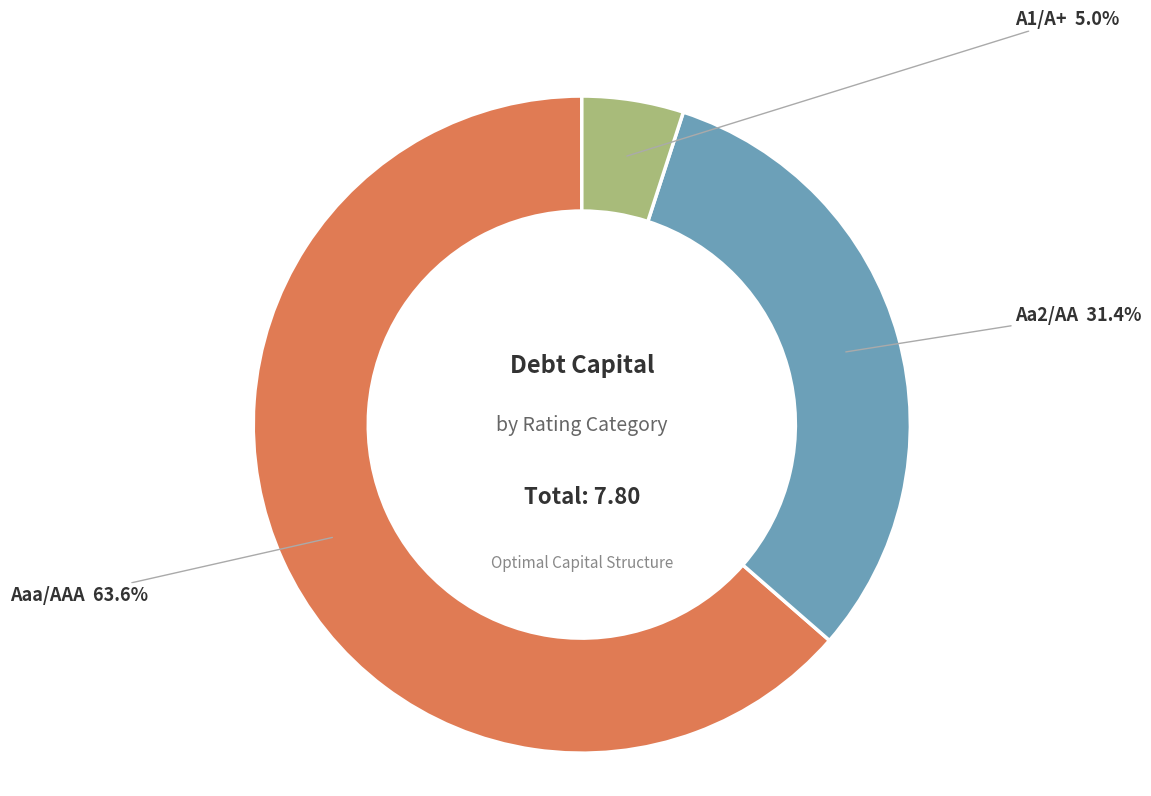

How many slices are in this pie chart?

3